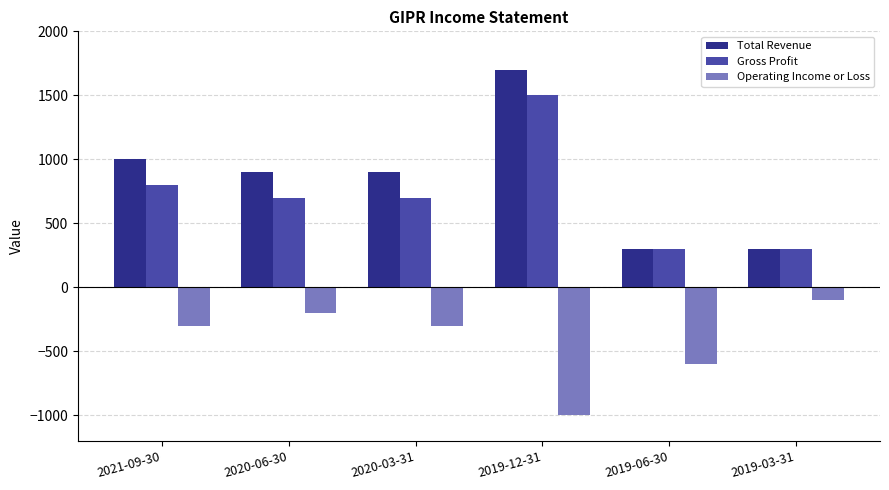

The value of Operating Income or Loss at 2021-09-30 is -152. True or false?

False